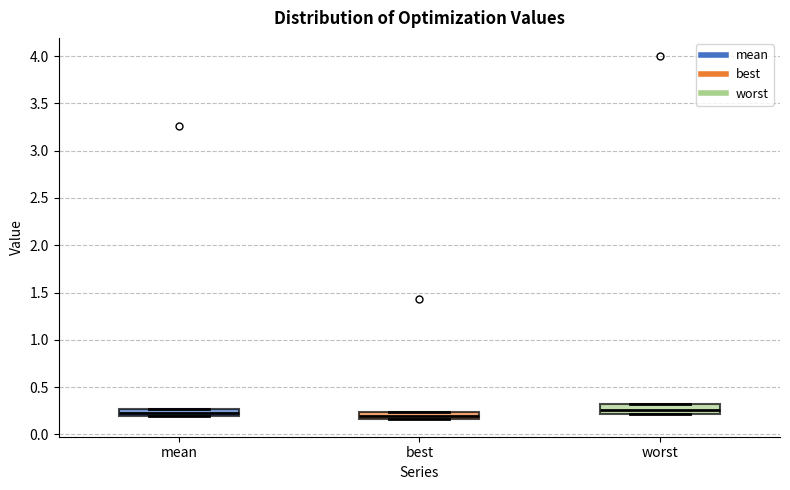

Where is the lower edge of the box for worst on the y-axis? The values are not printed on the chart, so give them approximately, as read against the axis.

0.20